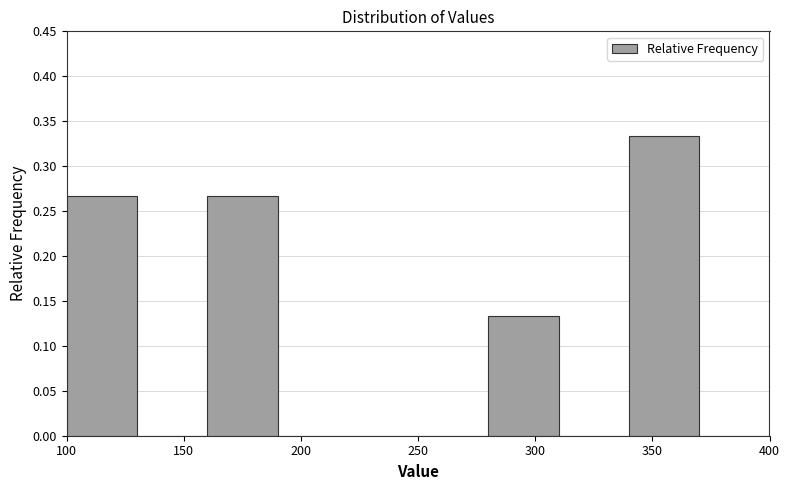

Which range on the x-axis has the tallest bar?

340 to 370